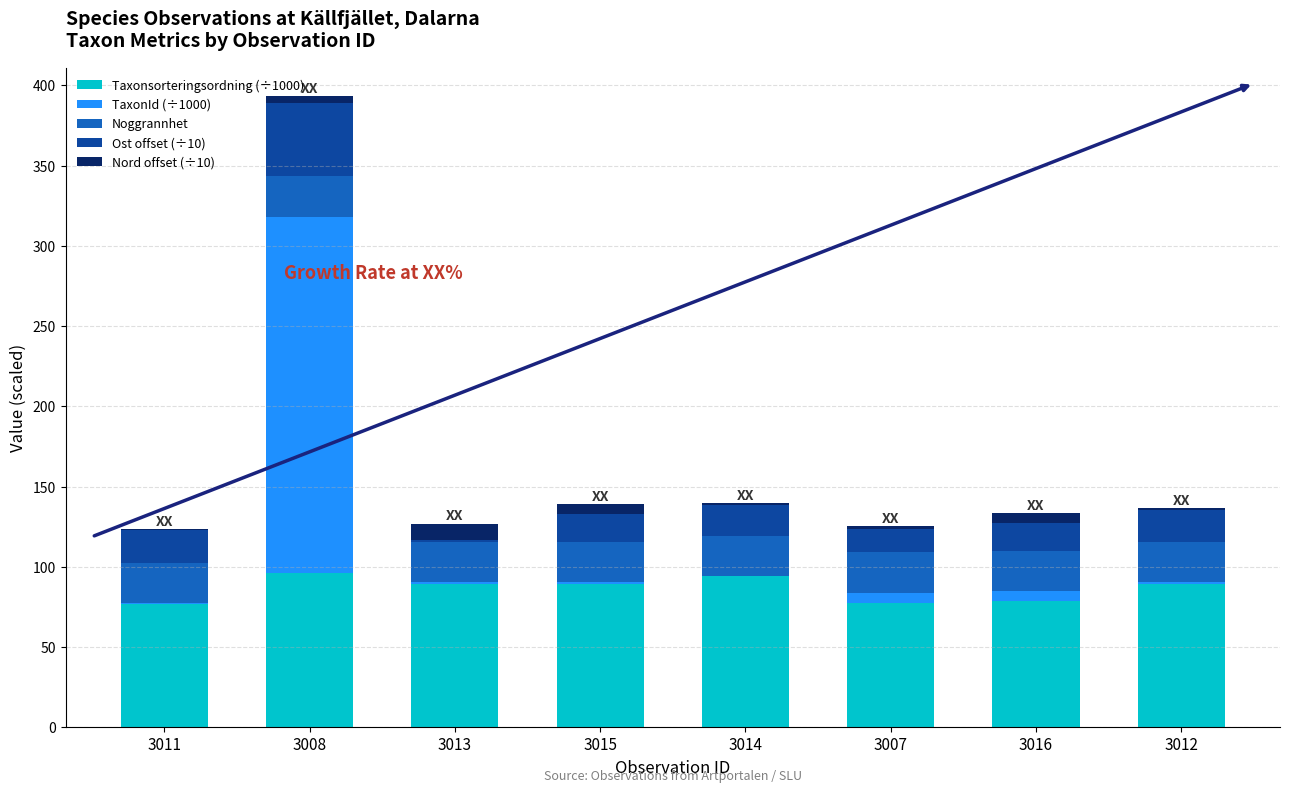

At which category is the sum across all series the highest?

3008